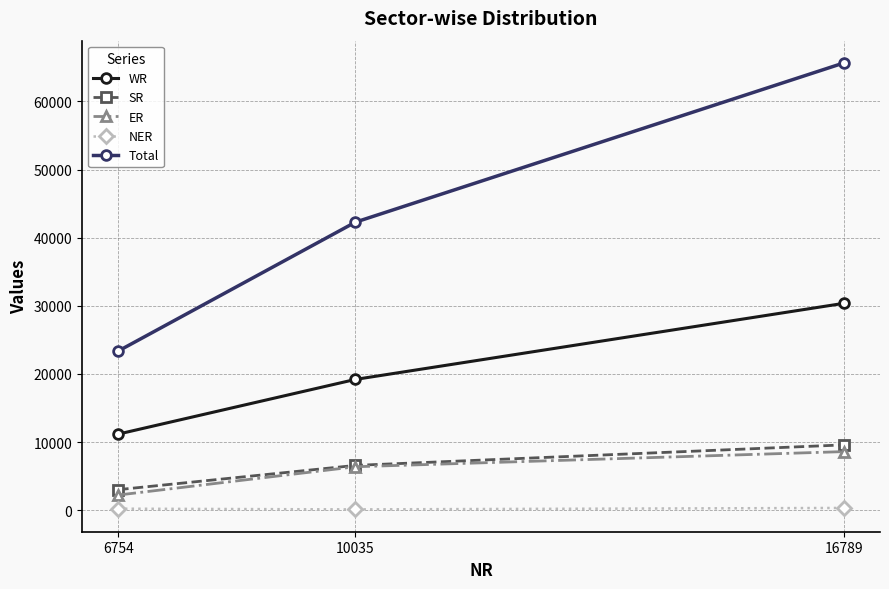

How many lines are shown in the chart?

5